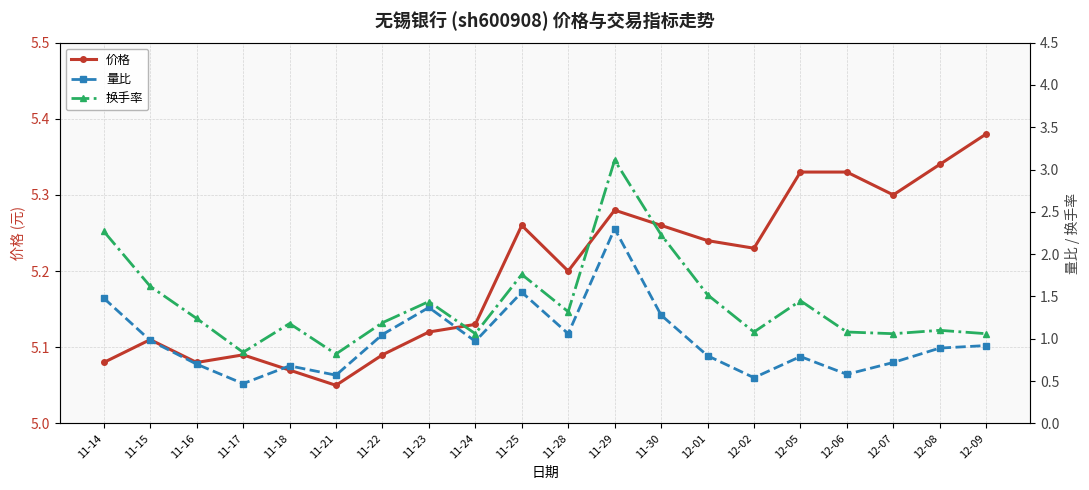

How many lines are shown in the chart?

3